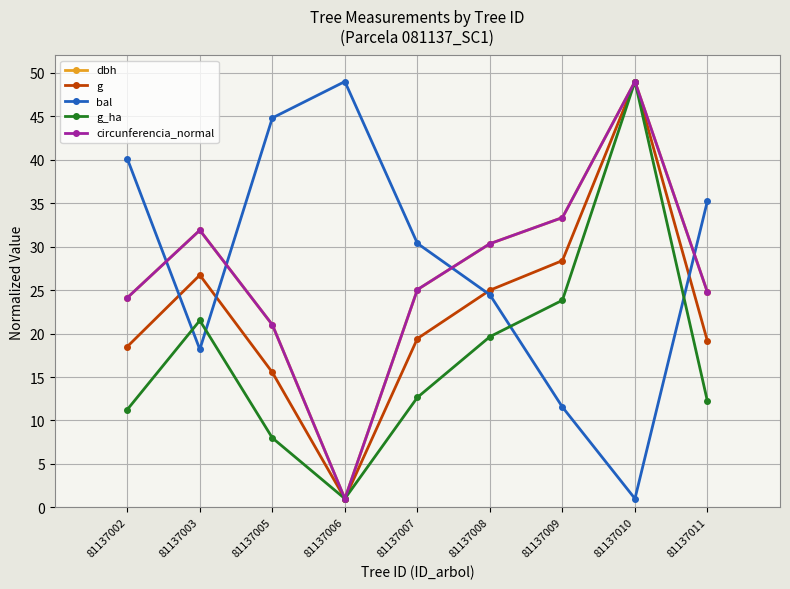

How many intersections are there between bal and circunferencia_normal?

4